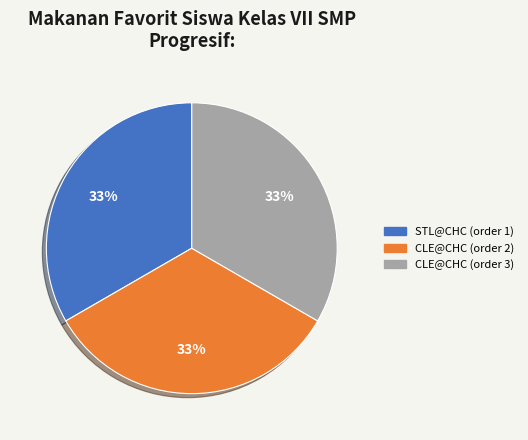

What percentage is the CLE@CHC (order 3) slice, to the nearest percent?

33%